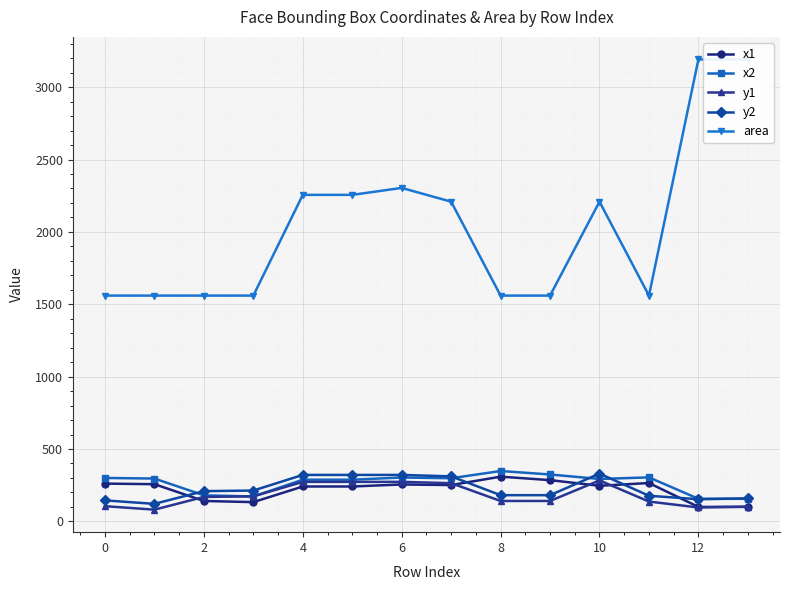

What is the difference between the x2 values at 9 and 10?

31